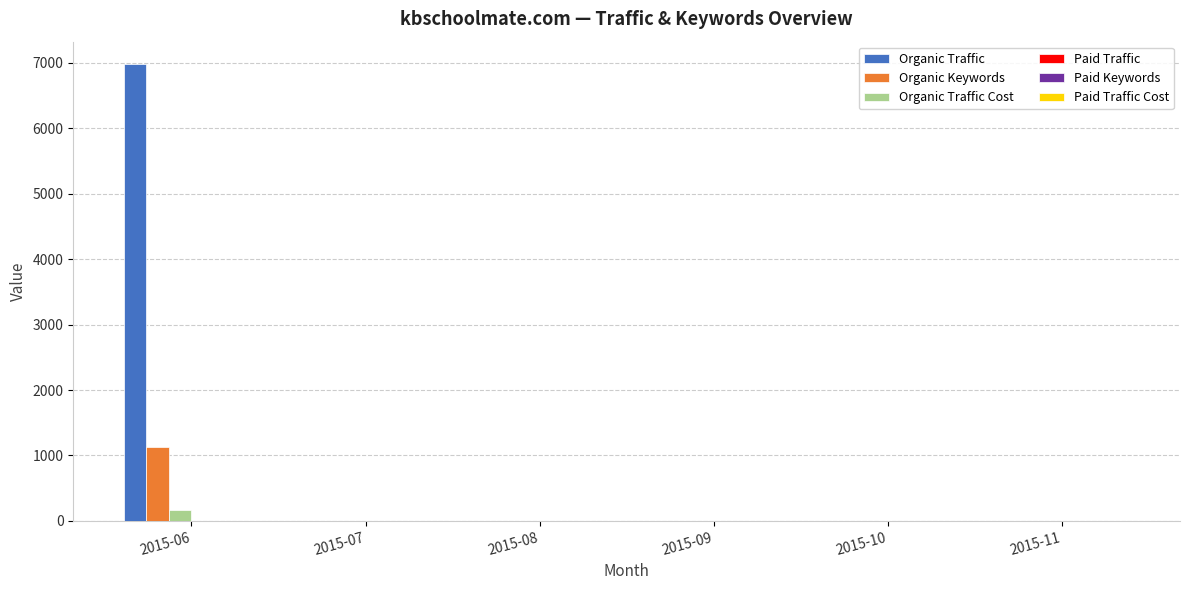

What is the greatest value displayed?

6974